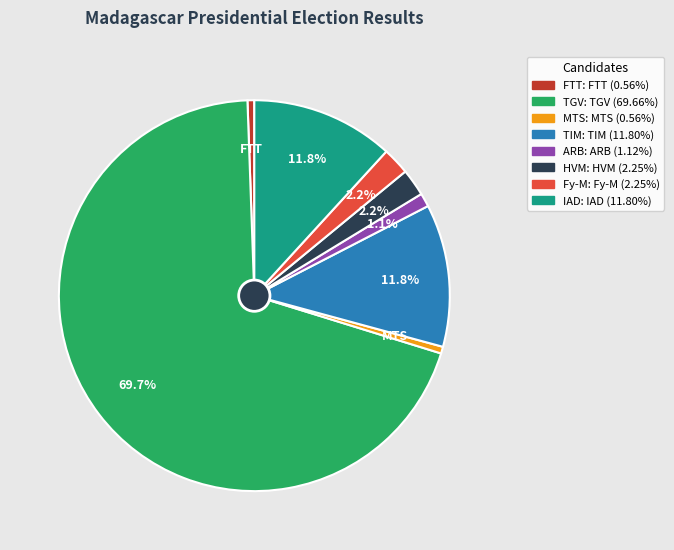

Is there any slice that represents more than half of the pie?

Yes